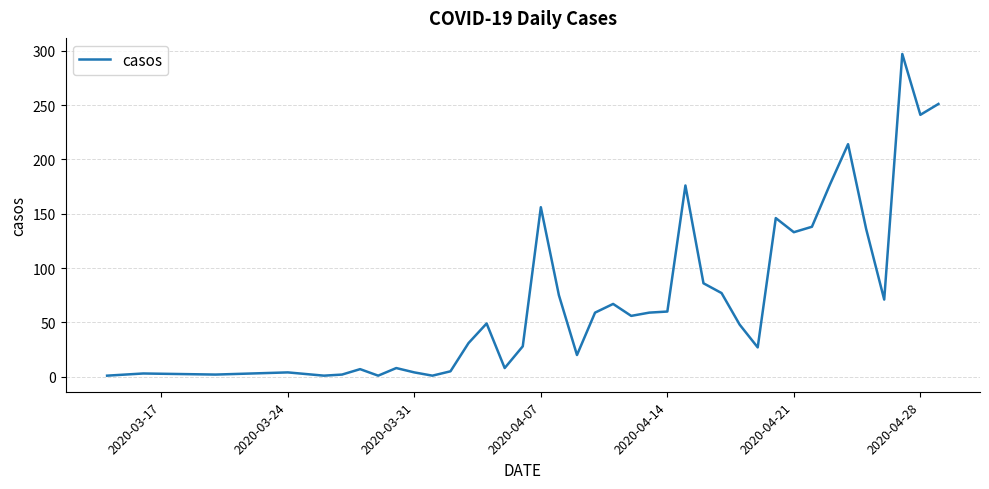

What is the difference between the maximum and minimum values?

296